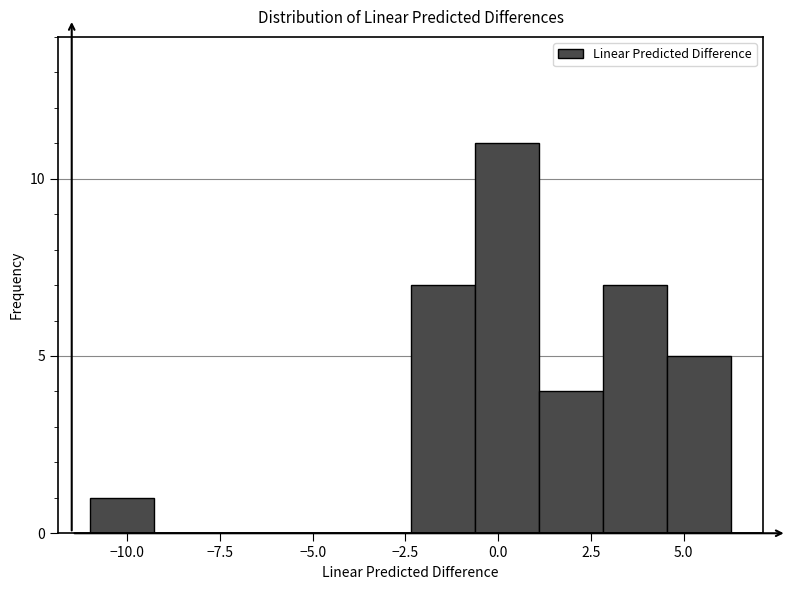

Around what value on the x-axis is the tallest bar? Give the approximate position of its centre, as read against the axis.

0.0